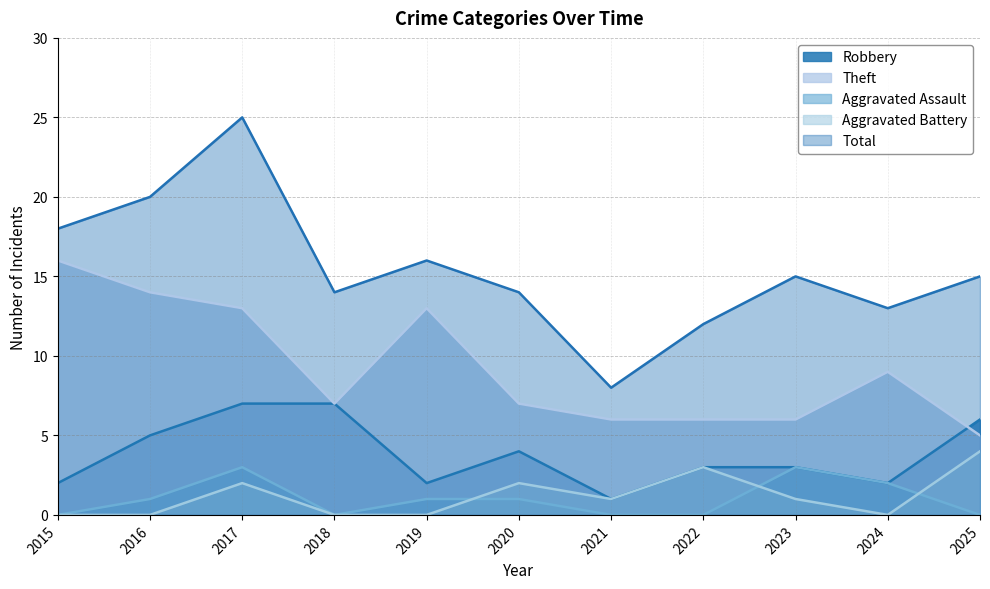

At which category does Aggravated Battery reach its first local valley?

2021